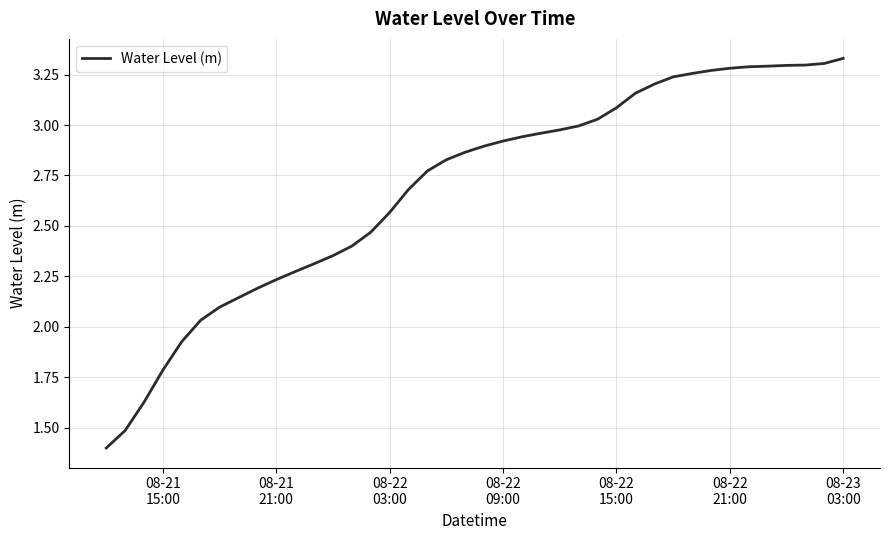

How many lines are shown in the chart?

1